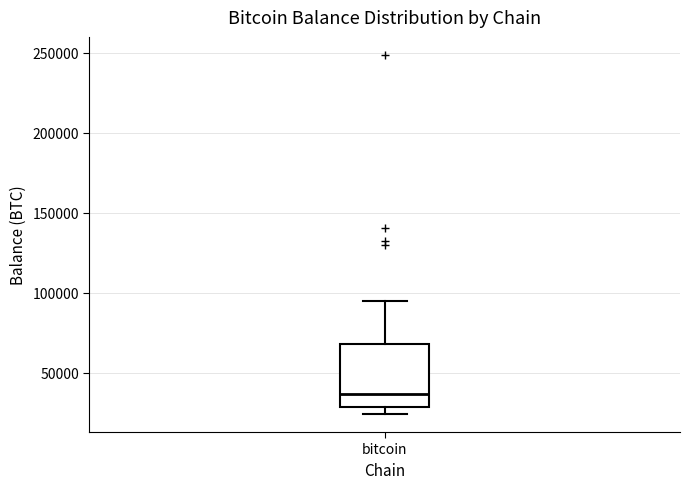

Transcribe this box plot: give where the median line is, the range the box spans, and where the two whiskers end, as read against the y-axis. The values are not printed on the chart, so give them approximately, as read against the axis.

median 35000, box 30000 to 70000, whiskers 25000 to 95000